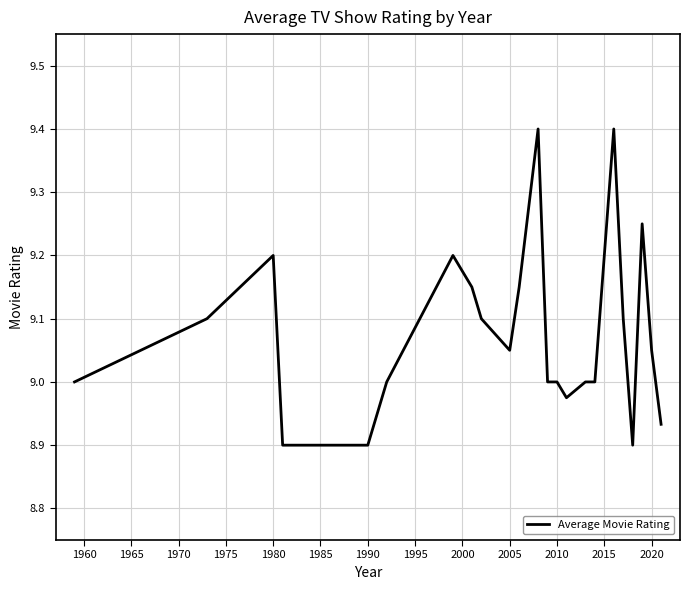

What is the difference between the maximum and minimum values?

0.5